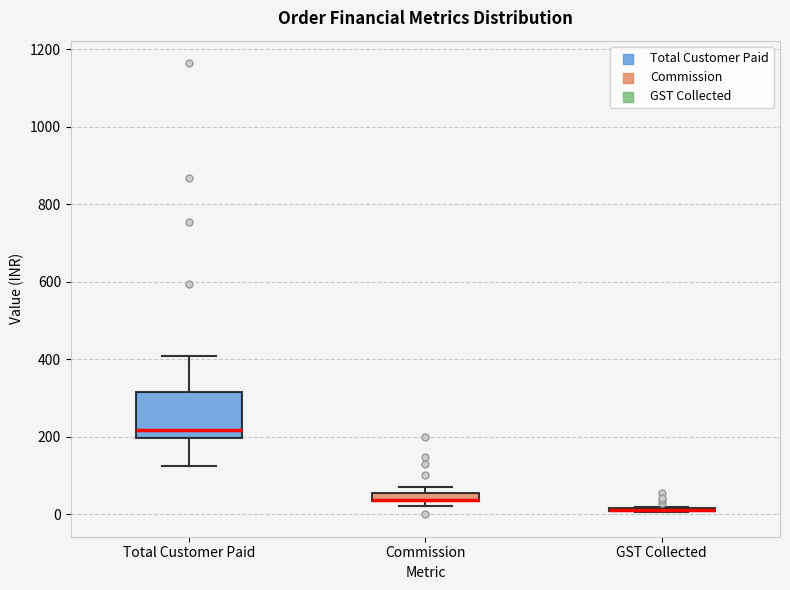

Comparing the boxes themselves (not the whiskers), which one is the tallest?

Total Customer Paid